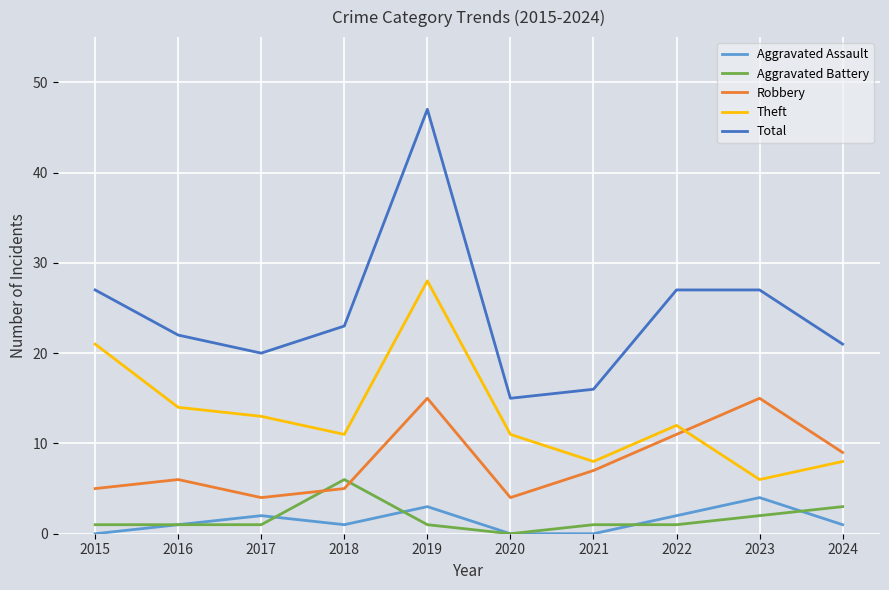

What is the difference between the Total values at 2016 and 2015?

5